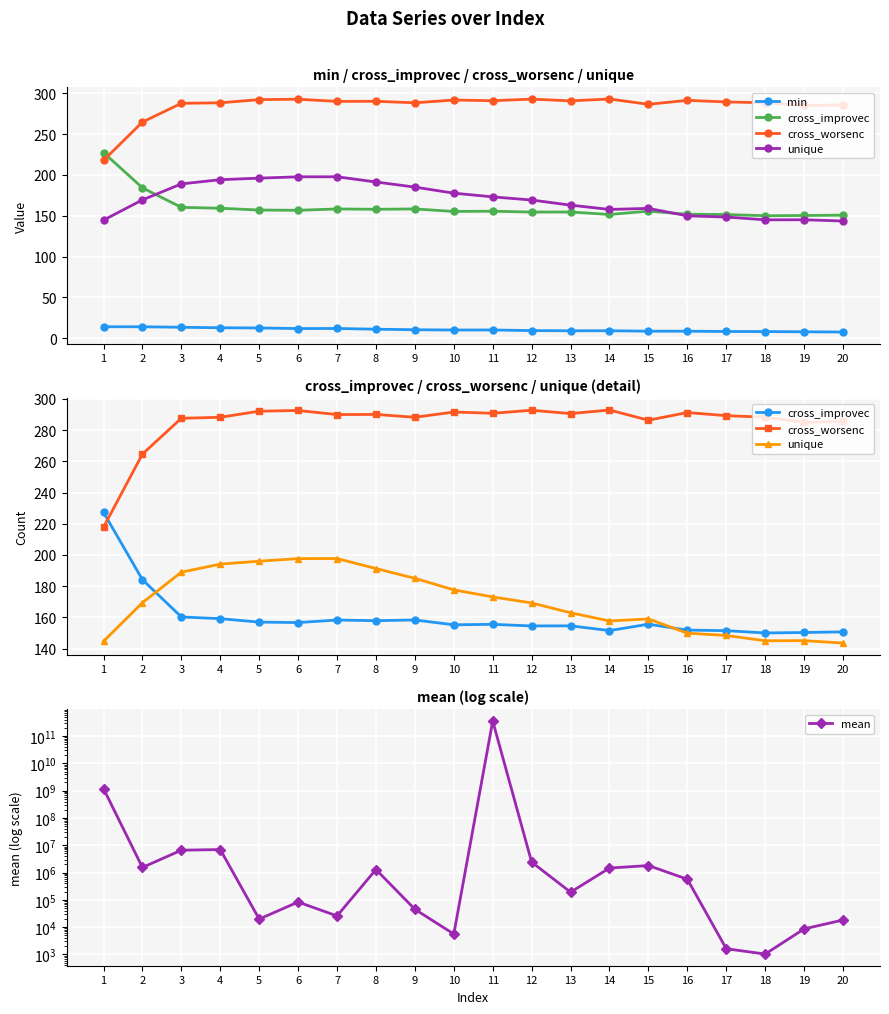

At which label does mean first exceed 571568?

1